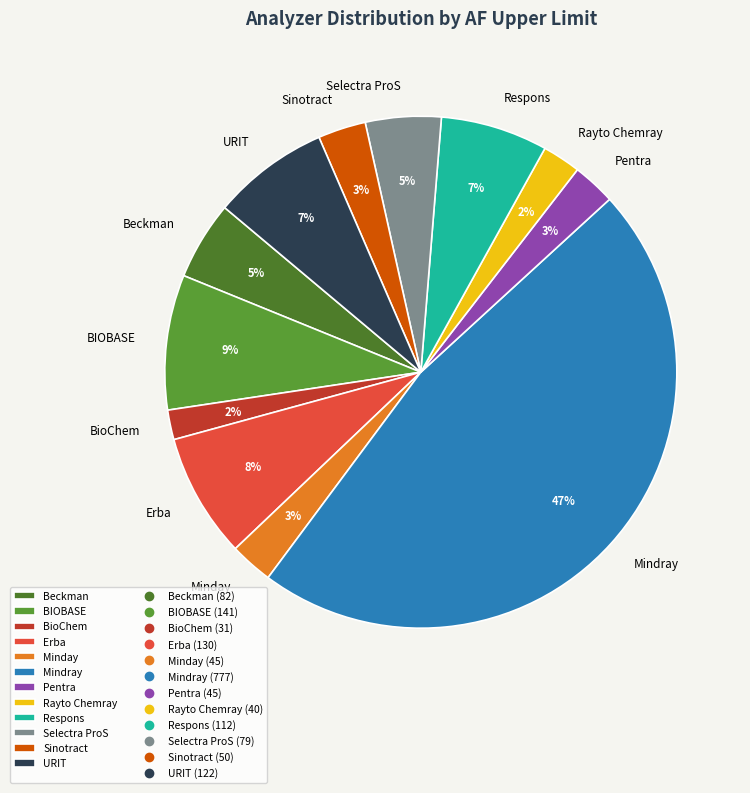

What is the largest slice in the pie chart?

Mindray